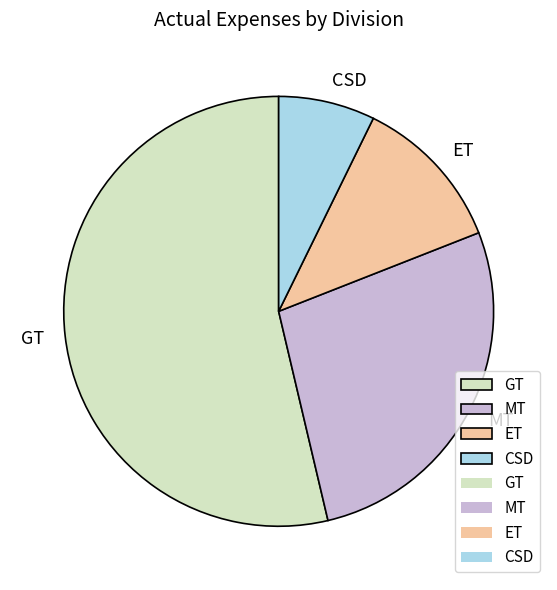

Which category has the smallest portion of the pie?

CSD